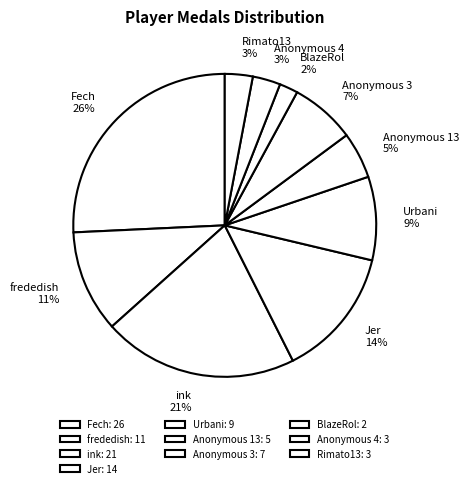

The Fech slice represents 41% of the pie. True or false?

False